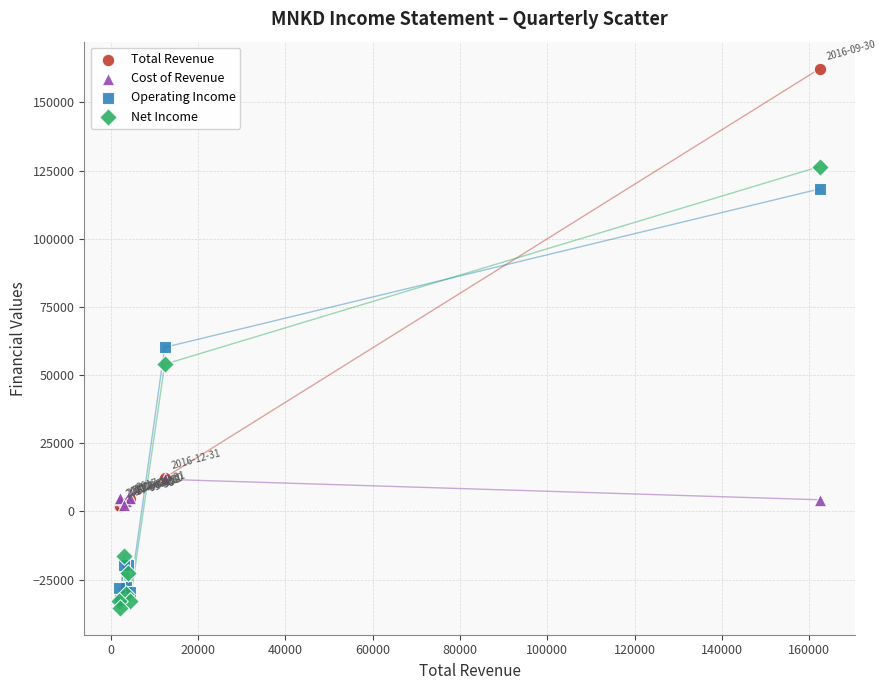

Which series contains the highest Y value?

Total Revenue